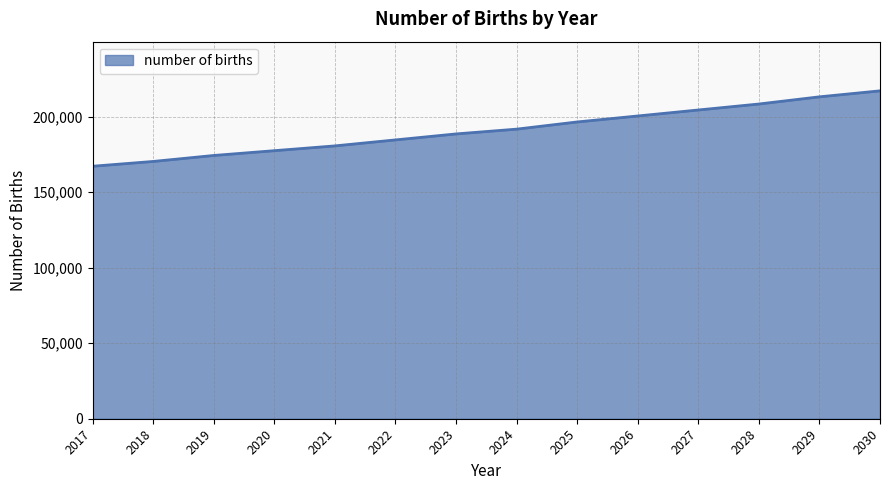

The value at 2030 is 299075.3. True or false?

False